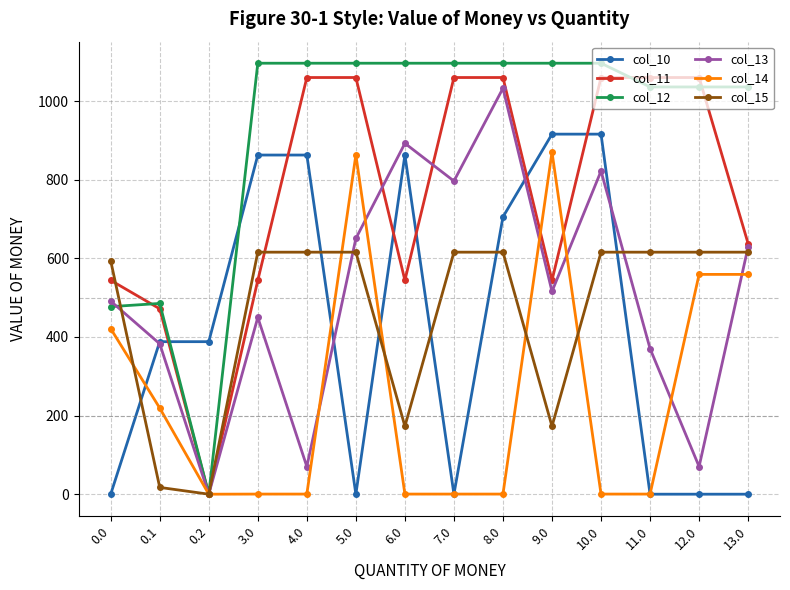

What is the difference between the second highest and second lowest values in the col_11 series?

588.6